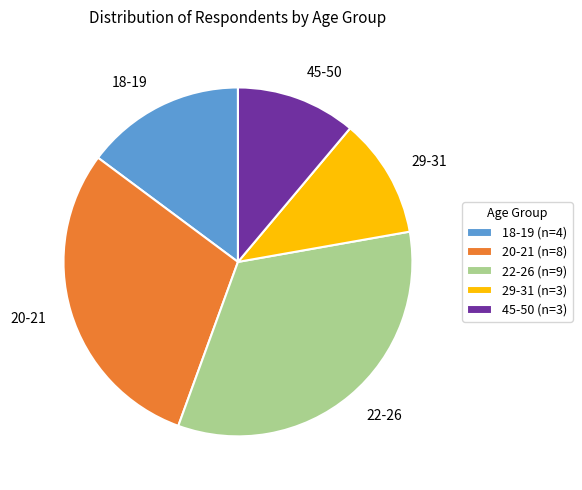

Does 20-21 represent more than half of the total?

No